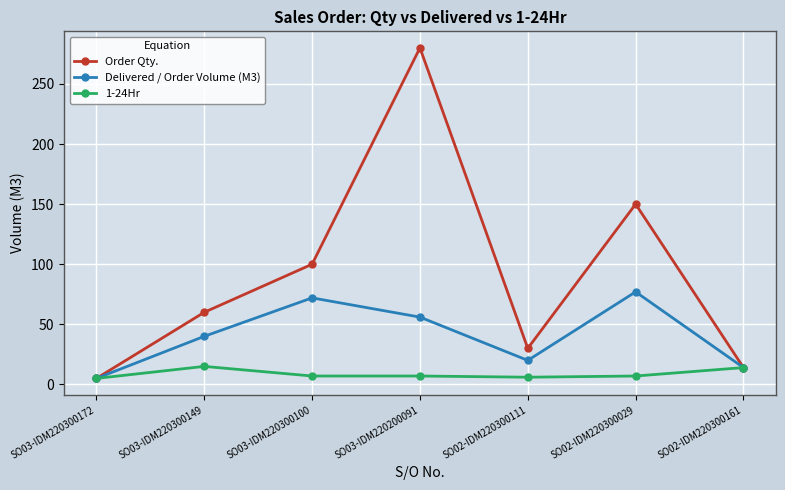

True or false: 1-24Hr has a value of 15 at SO03-IDM220300149.

True